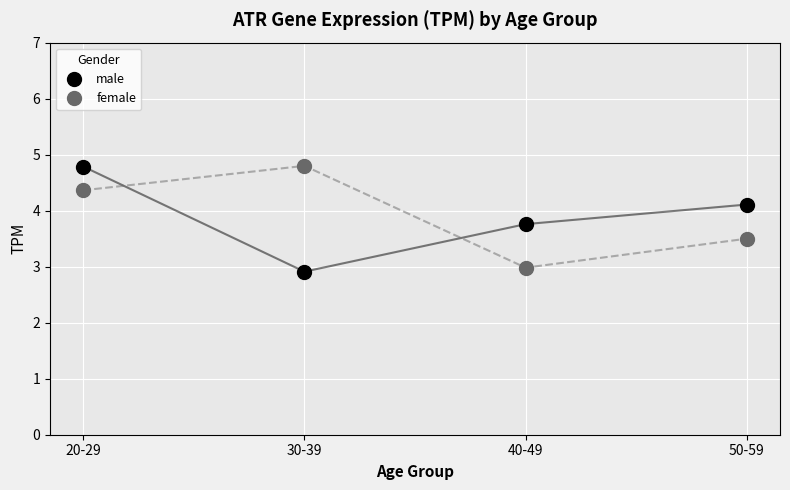

Rank the series at 30-39 from highest to lowest value.

female, male